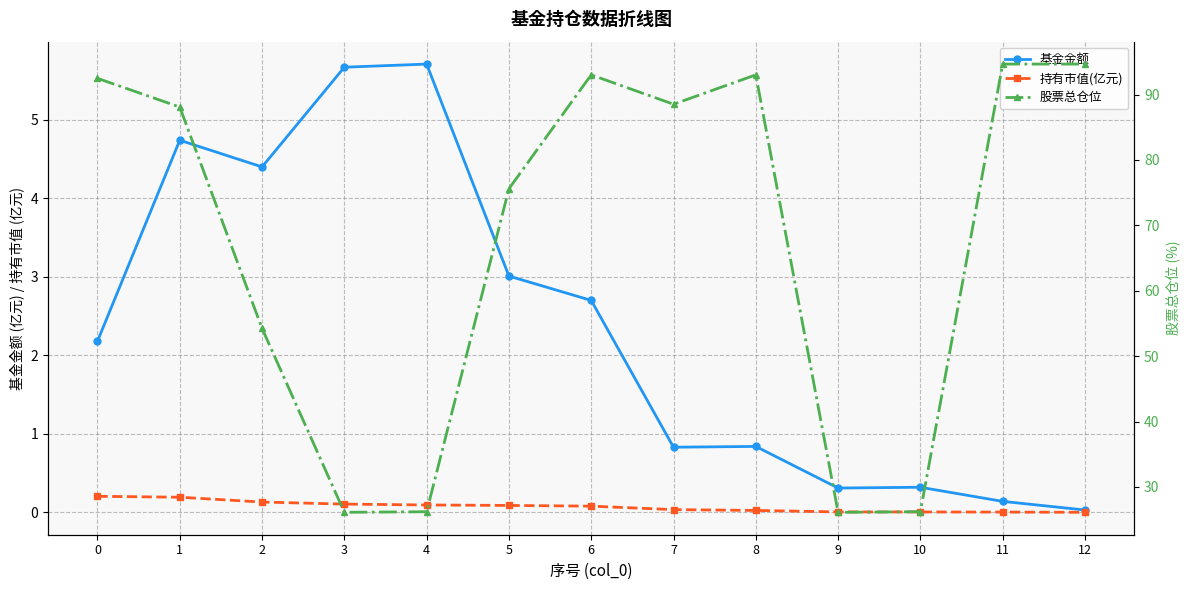

True or false: 股票总仓位 and 基金金额 intersect in this chart.

False